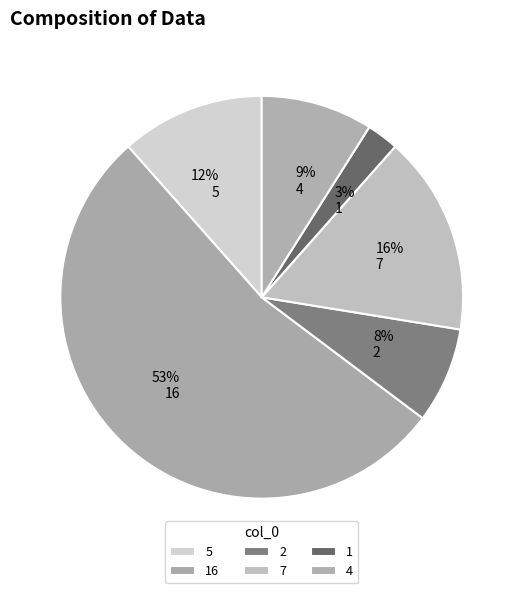

To the nearest percent, what is the average slice percentage?

17%